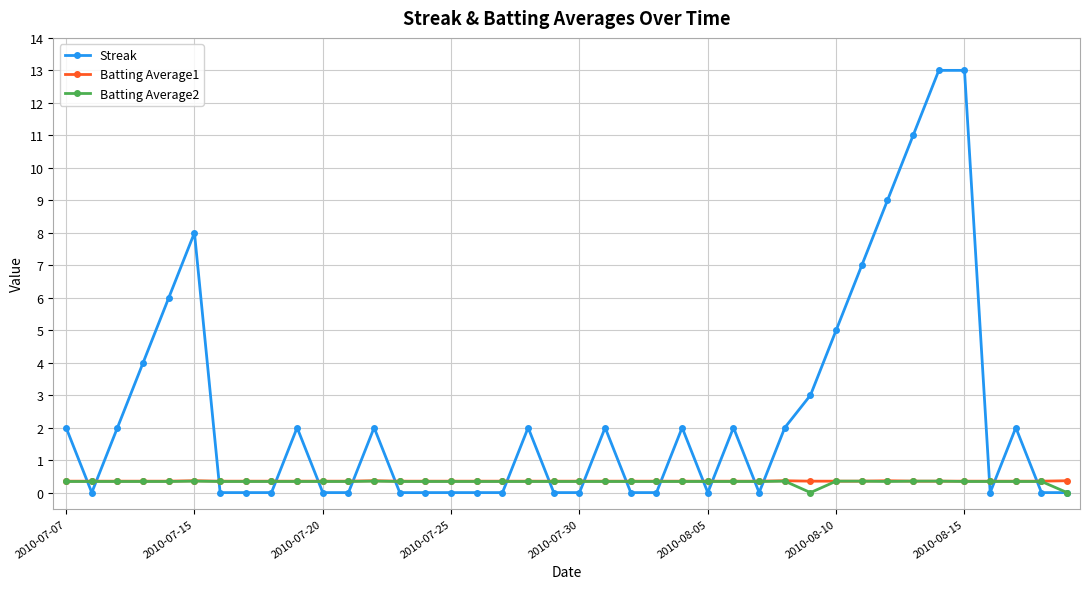

Which series has the largest total across all categories?

Streak